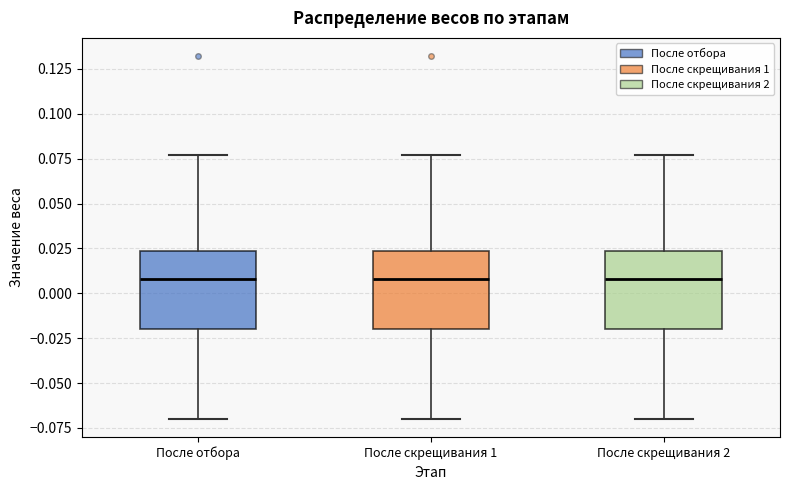

Reading left to right, read every box against the y-axis: the position of its median line, the range the box covers, and the ends of its whiskers. The values are not printed on the chart, so give them approximately, as read against the axis.

После отбора: median 0.010, box -0.020 to 0.025, whiskers -0.070 to 0.075
После скрещивания 1: median 0.010, box -0.020 to 0.025, whiskers -0.070 to 0.075
После скрещивания 2: median 0.010, box -0.020 to 0.025, whiskers -0.070 to 0.075